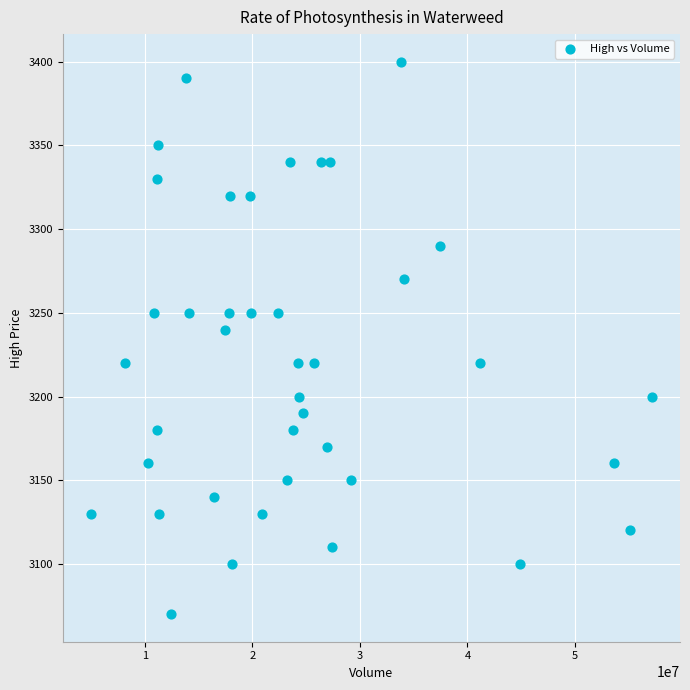

What is the range of Y values (max minus min)?

330